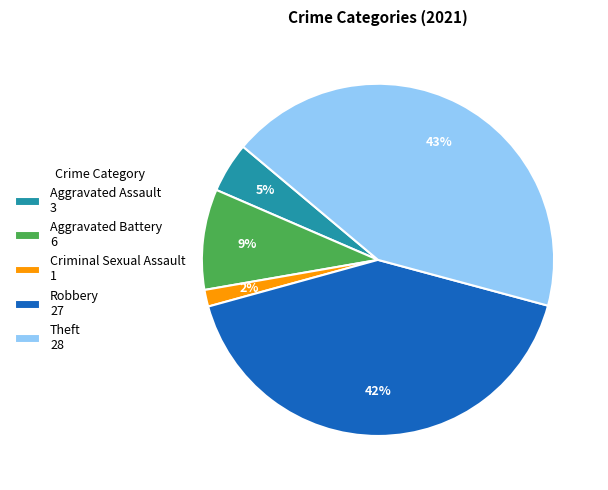

Do Aggravated Battery 6 and Robbery 27 together represent more than half of the pie?

Yes